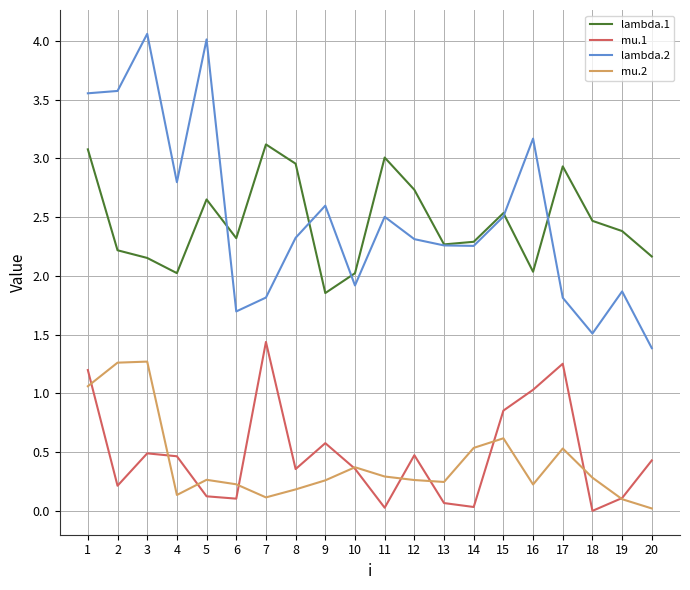

How many values in the lambda.2 series exceed 2?

13